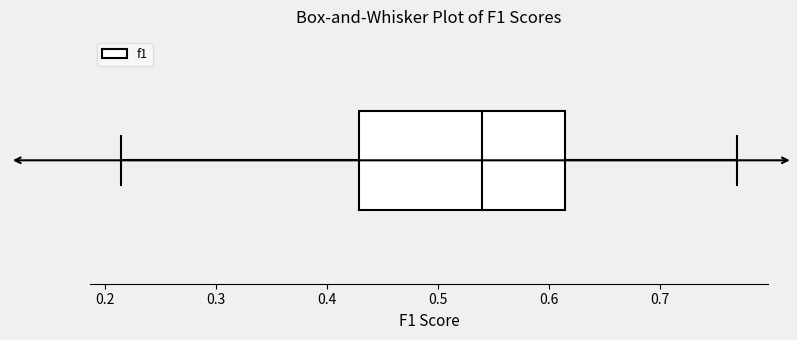

Where does the right whisker of the box end on the x-axis? The values are not printed on the chart, so give them approximately, as read against the axis.

0.77